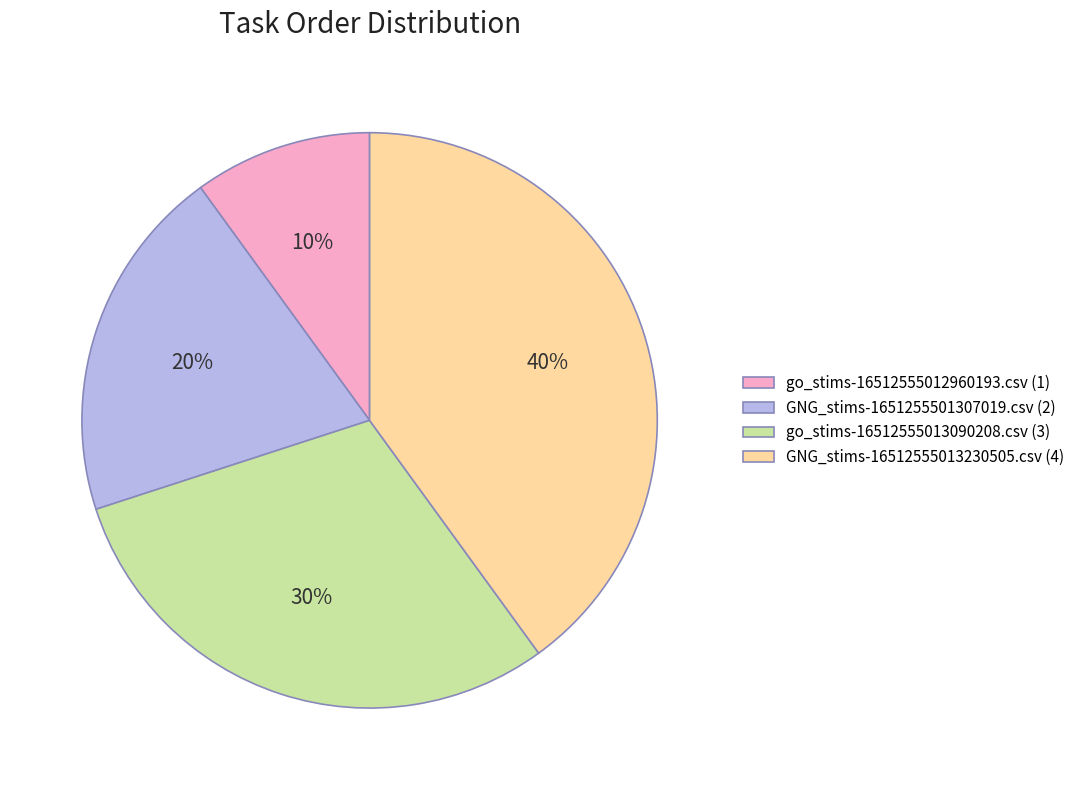

The GNG_stims-1651255501307019.csv slice represents 11% of the pie. True or false?

False